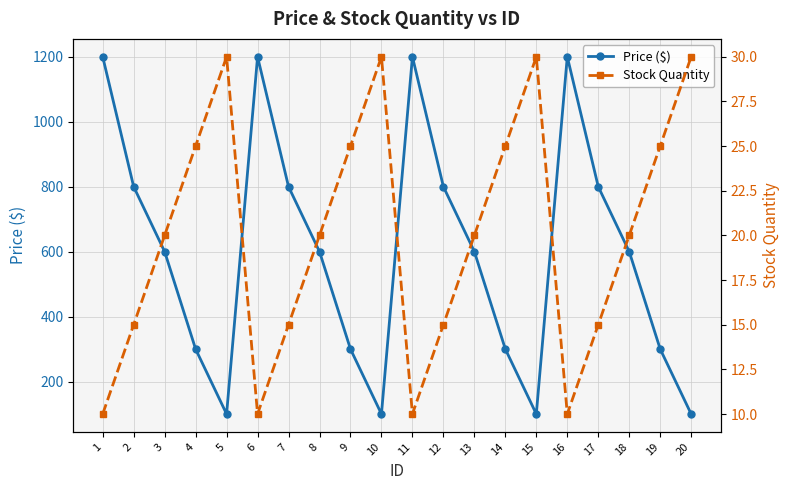

How many Price ($) values are between 300 and 800?

12